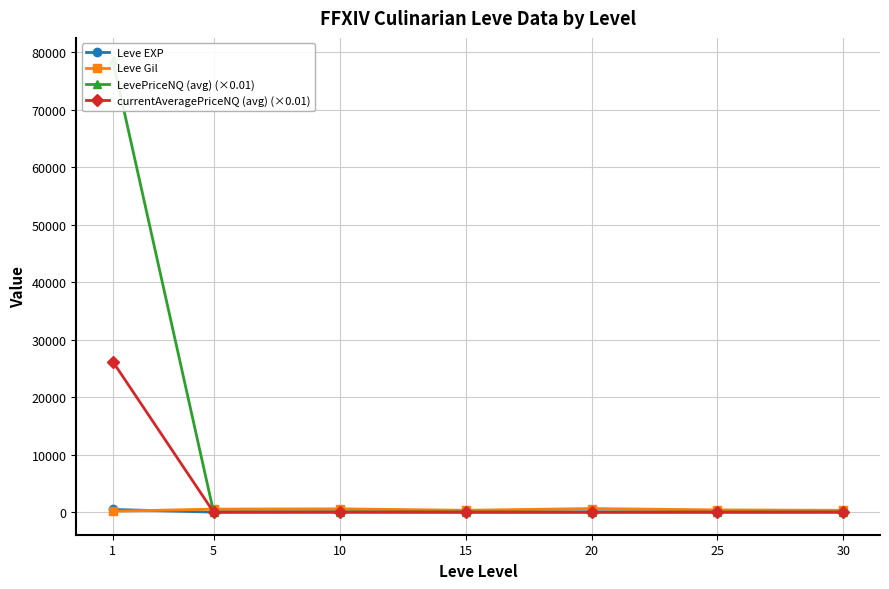

What is the difference between the LevePriceNQ (avg) (×0.01) values at 10 and 5?

29.7